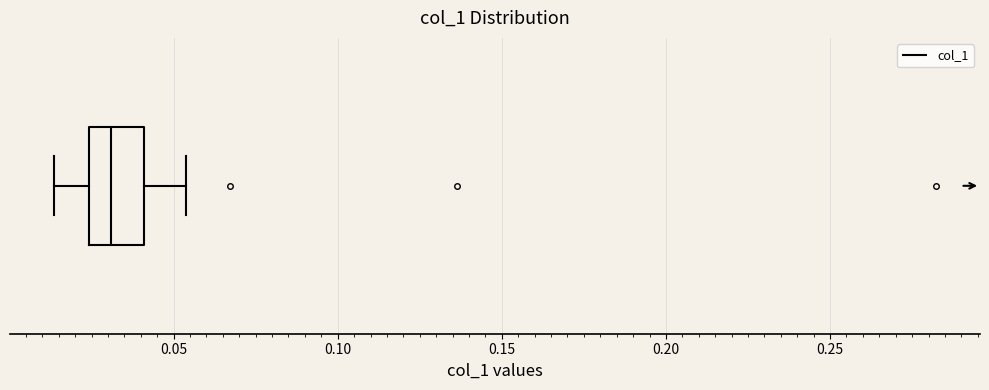

Read this box plot against the x-axis: the position of the median line, the range covered by the box, and the ends of both whiskers. The values are not printed on the chart, so give them approximately, as read against the axis.

median 0.030, box 0.025 to 0.040, whiskers 0.015 to 0.055